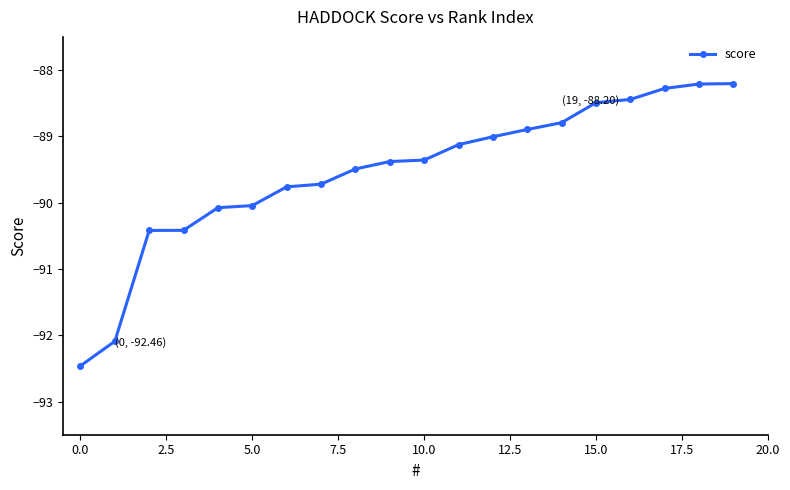

What is the greatest value displayed?

-88.2